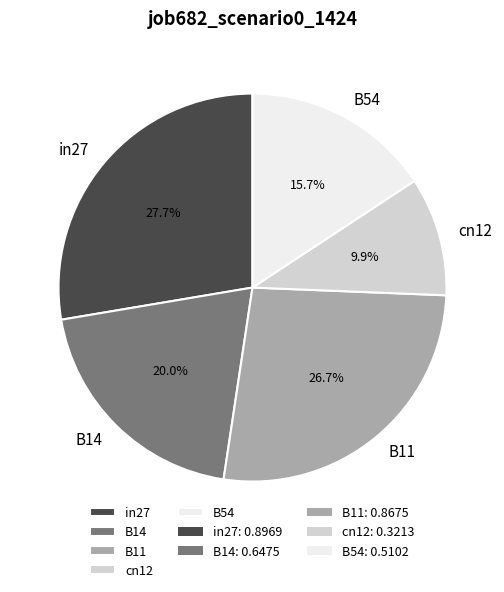

Is there any slice that represents more than half of the pie?

No